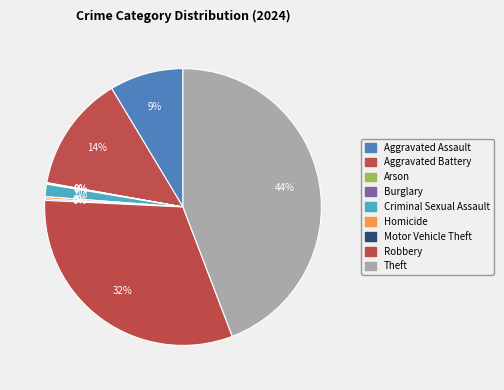

What percentage do Motor Vehicle Theft and Homicide together represent?

0.4%